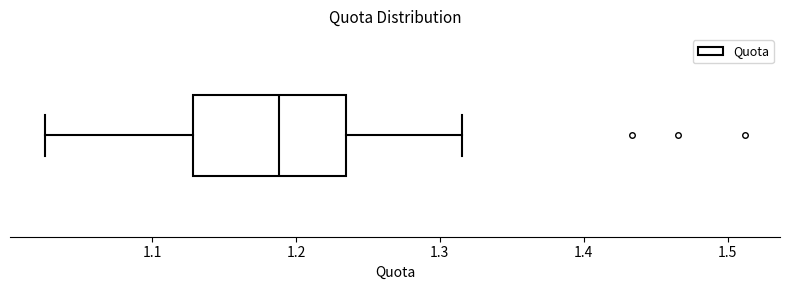

Transcribe this box plot: give where the median line is, the range the box spans, and where the two whiskers end, as read against the x-axis. The values are not printed on the chart, so give them approximately, as read against the axis.

median 1.19, box 1.13 to 1.23, whiskers 1.03 to 1.32